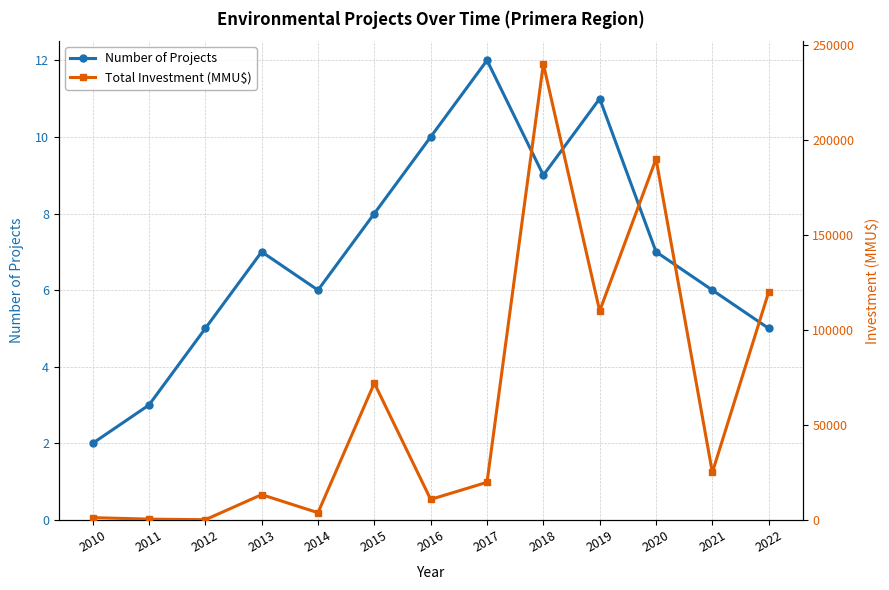

True or false: Total Investment (MMU$) and Number of Projects intersect in this chart.

False